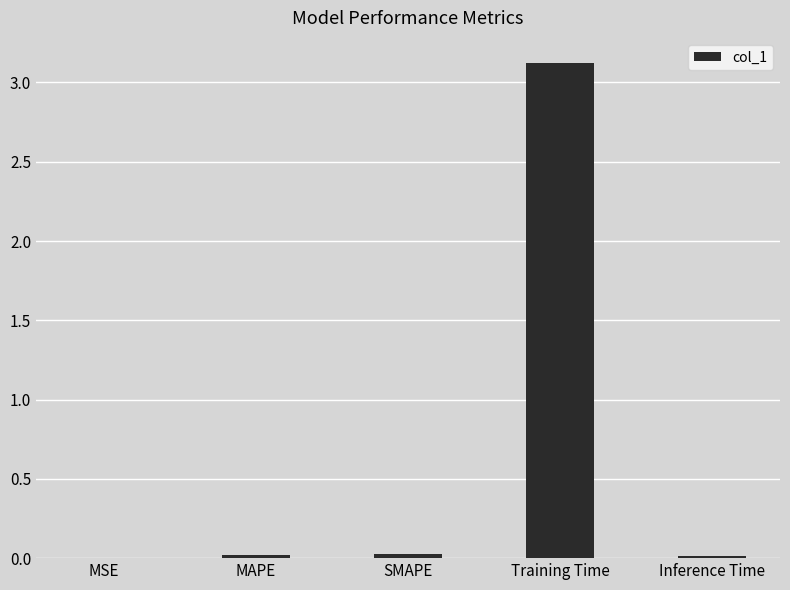

Between Training Time and SMAPE, which is larger?

Training Time